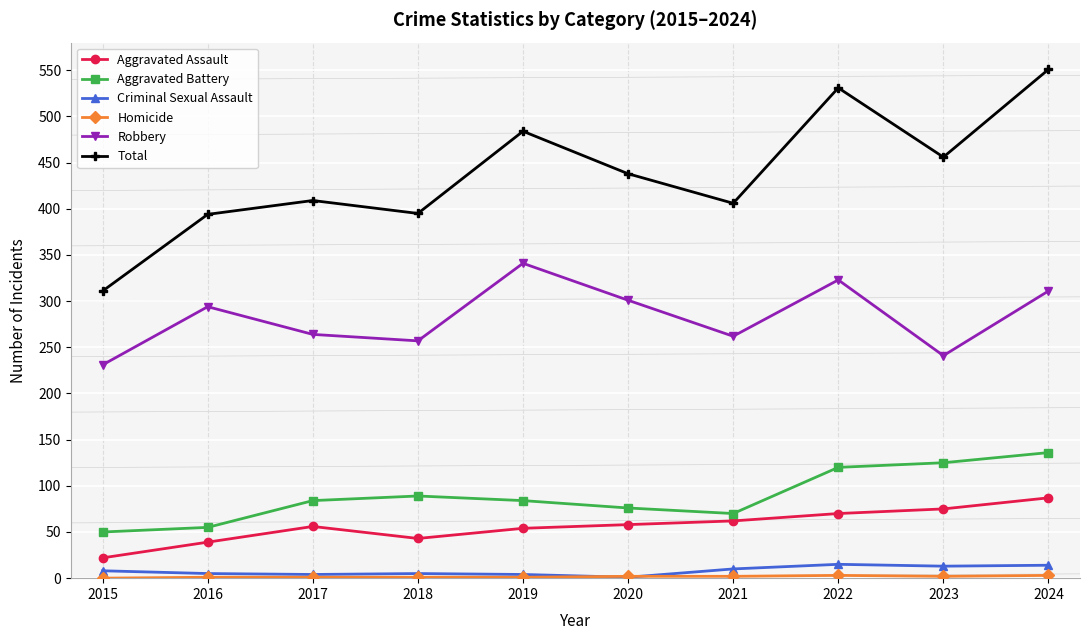

True or false: Aggravated Assault has a value of 90 at 2021.

False